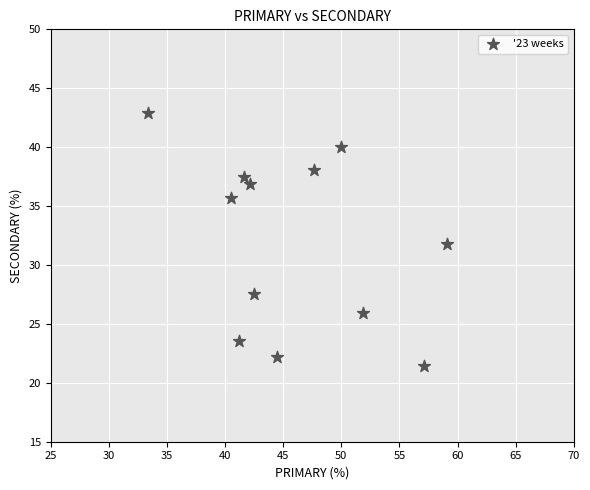

What is the range of Y values (max minus min)?

21.4